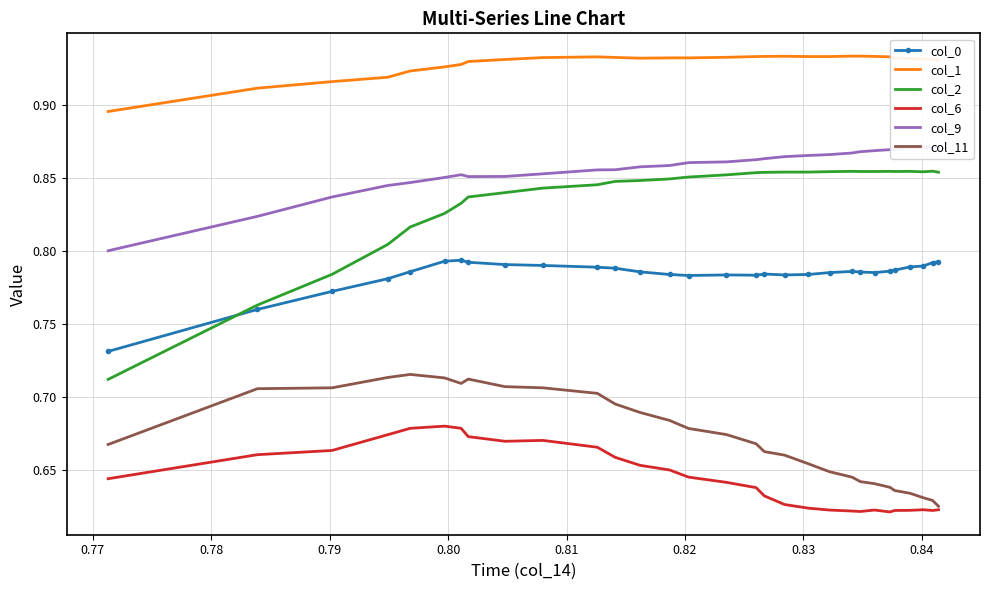

True or false: col_6 and col_1 cross at least once.

False